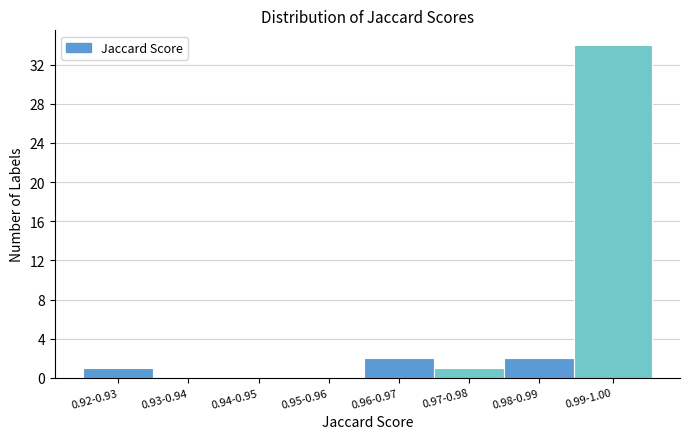

Reading left to right, transcribe all the data shown in this chart.

0.92-0.93=1	0.93-0.94=0	0.94-0.95=0	0.95-0.96=0	0.96-0.97=2	0.97-0.98=1	0.98-0.99=2	0.99-1.00=34